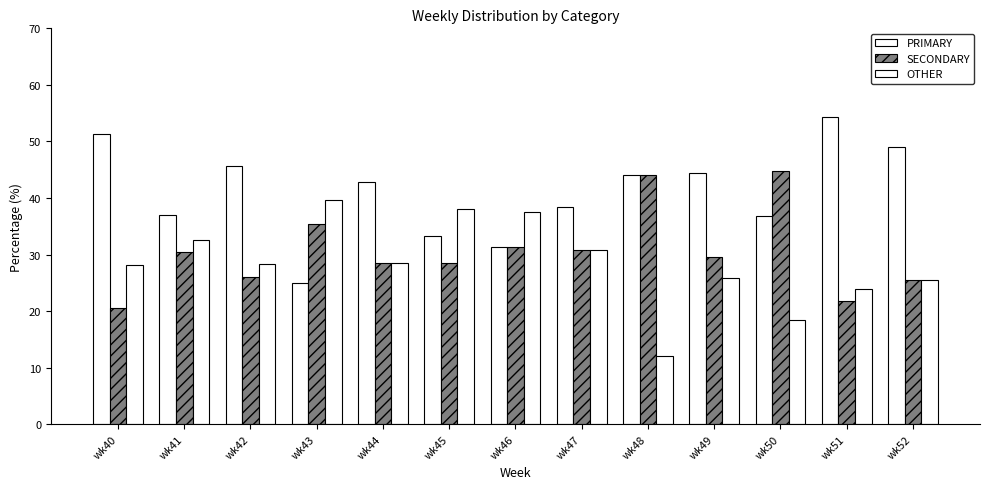

How many distinct data groups are displayed?

3